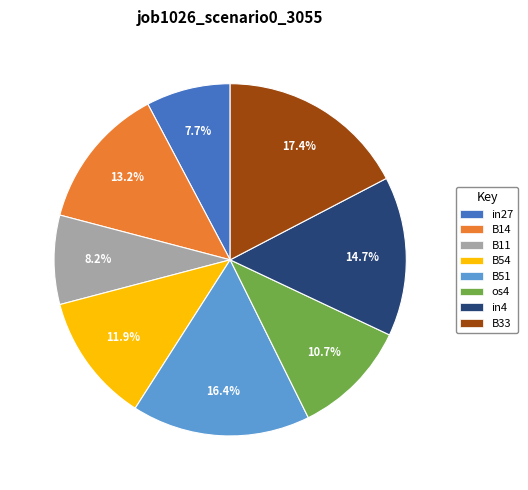

To the nearest percent, what is the difference between the B14 and in27 slice percentages?

5%